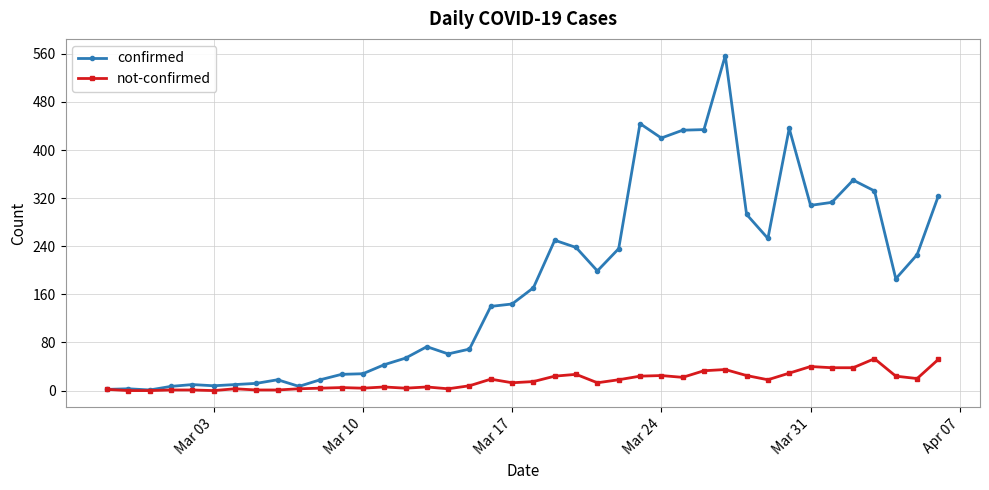

What is the maximum value for confirmed?

557